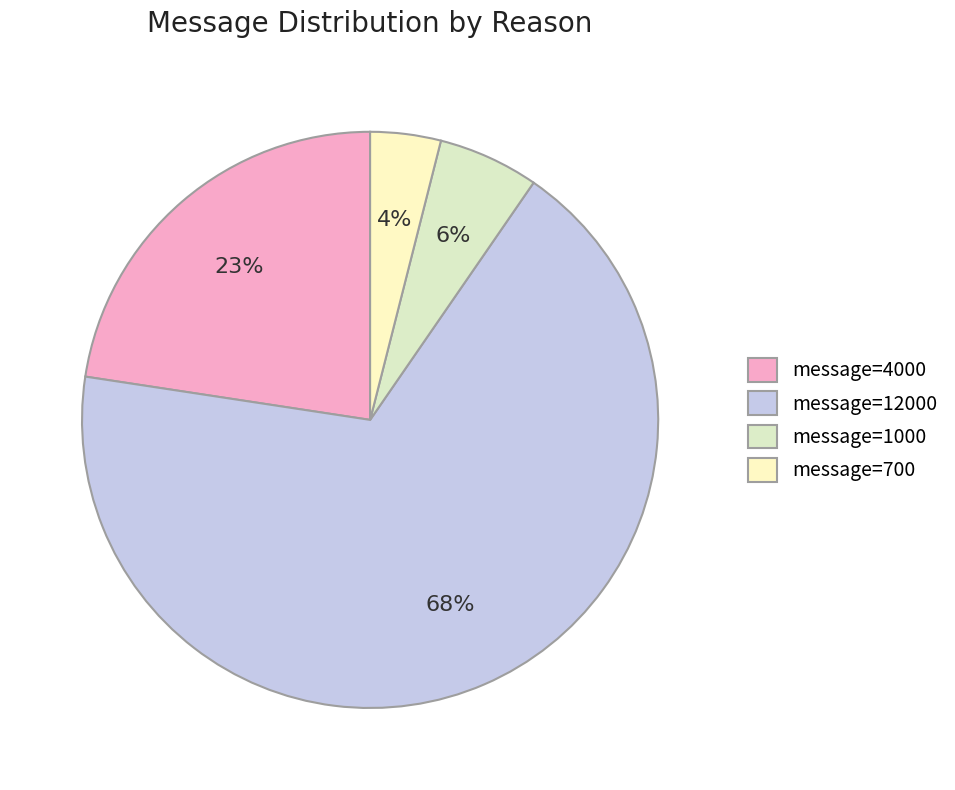

Which category accounts for the majority?

message=12000